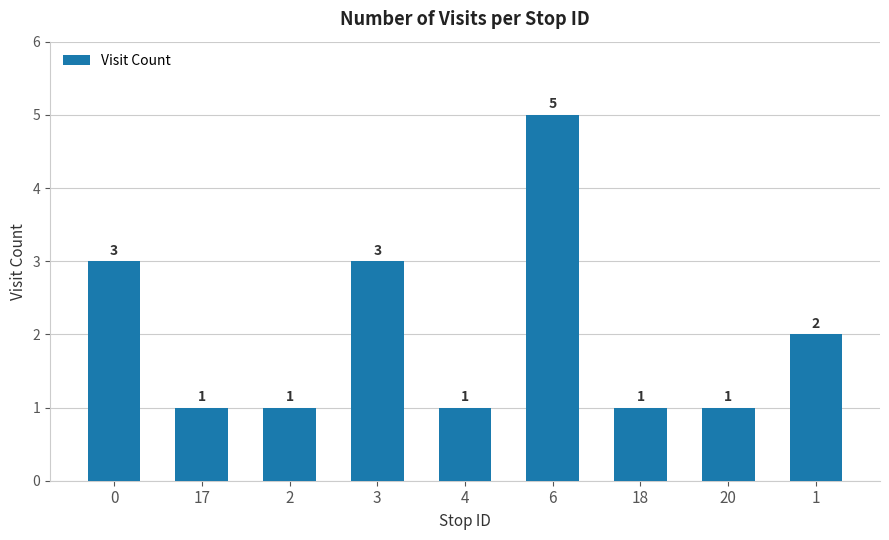

Between 17 and 1, which is larger?

1